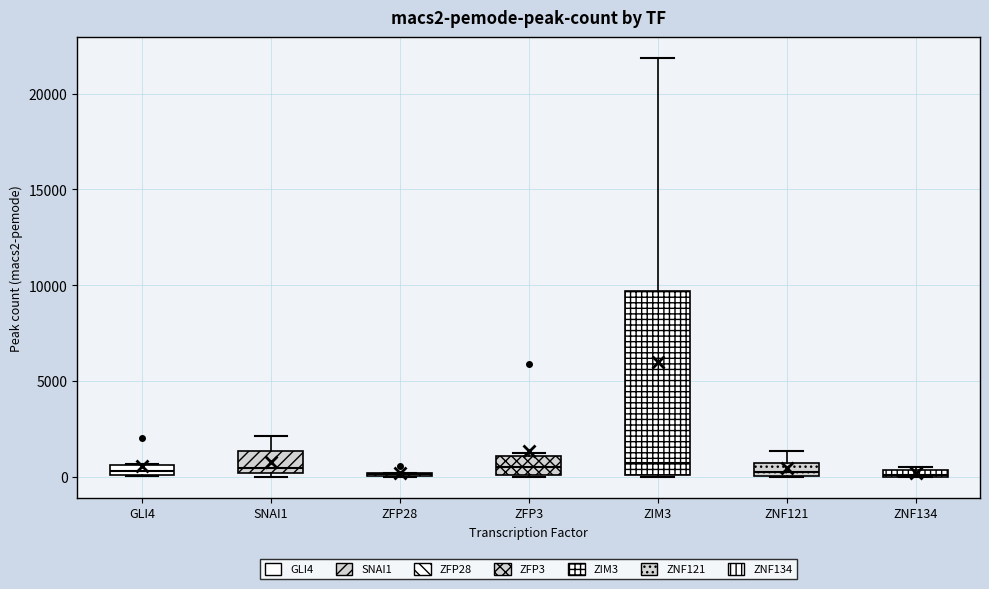

Where is the upper edge of the box for GLI4 on the y-axis? The values are not printed on the chart, so give them approximately, as read against the axis.

500